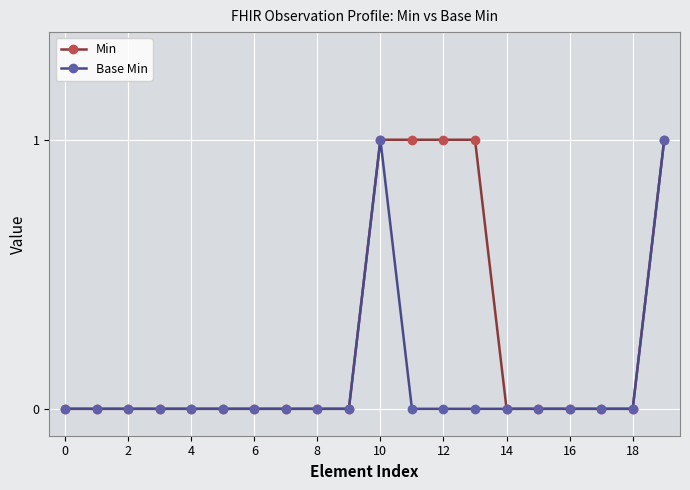

Reading left to right, transcribe all the data shown in this chart.

Min: 0	0	0	0	0	0	0	0	0	0	1	1	1	1	0	0	0	0	0	1
Base Min: 0	0	0	0	0	0	0	0	0	0	1	0	0	0	0	0	0	0	0	1